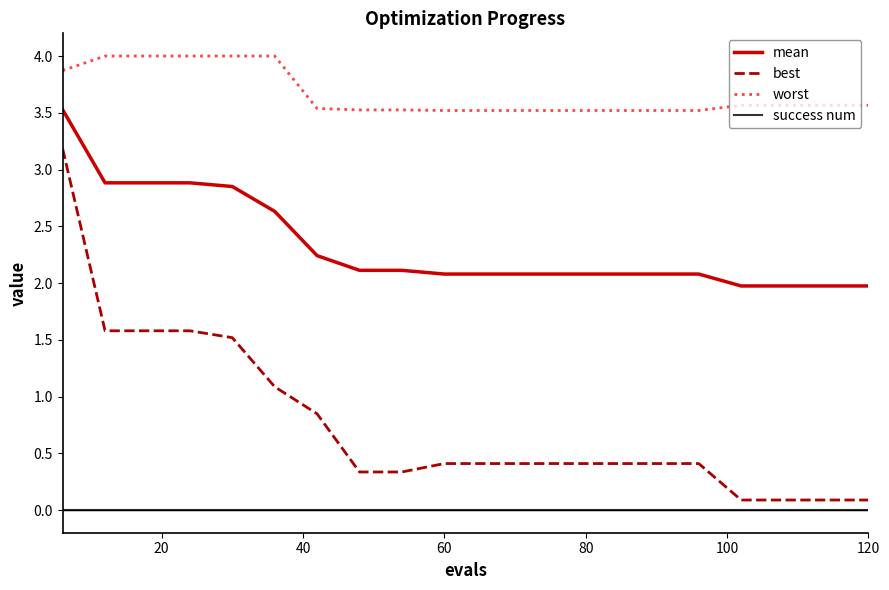

Which series has the widest spread of values?

best